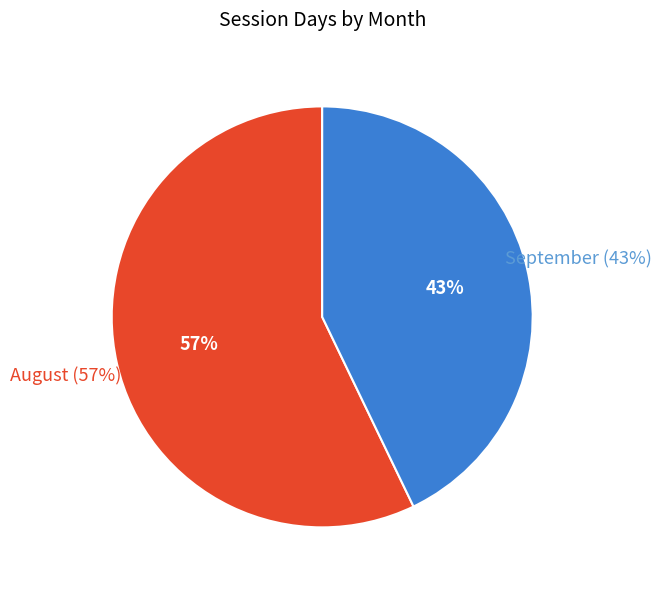

What is the largest slice in the pie chart?

August